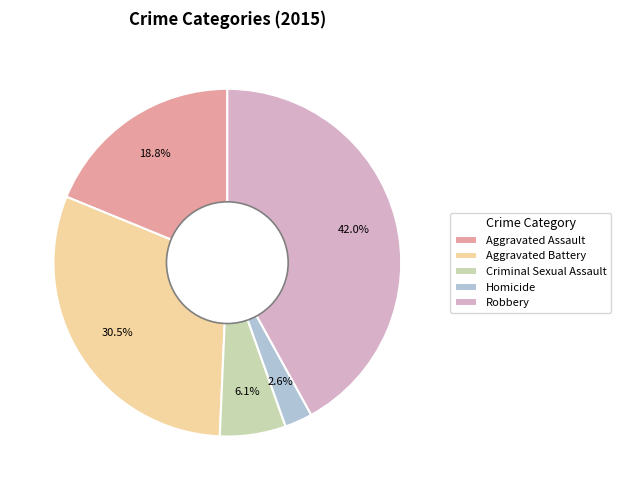

To the nearest percent, what is the difference between the largest and smallest slice percentages?

39%